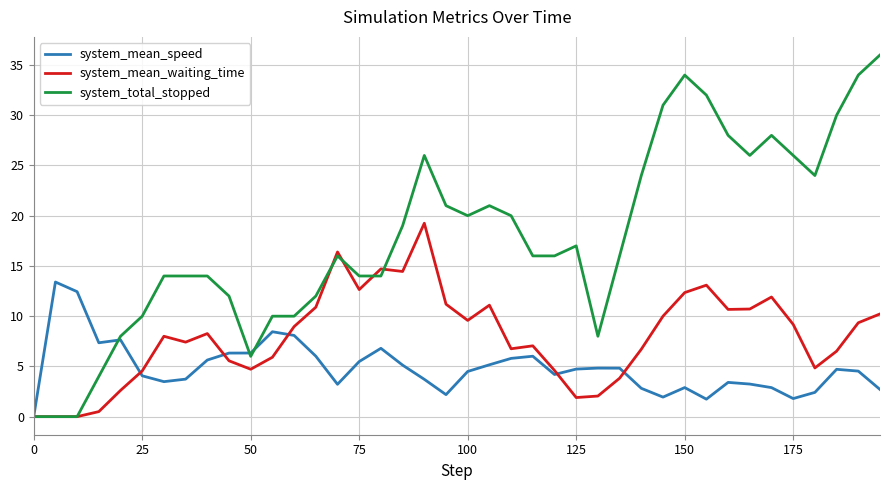

Rank the series by their average value, from highest to lowest.

system_total_stopped, system_mean_waiting_time, system_mean_speed